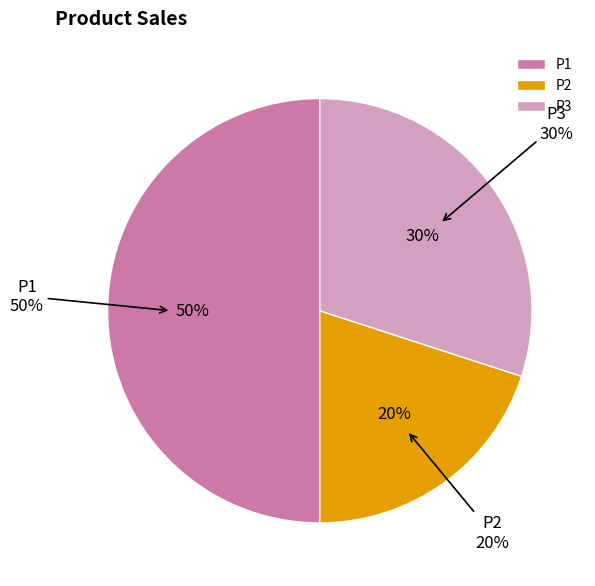

To the nearest percent, what portion does P3 represent?

30%